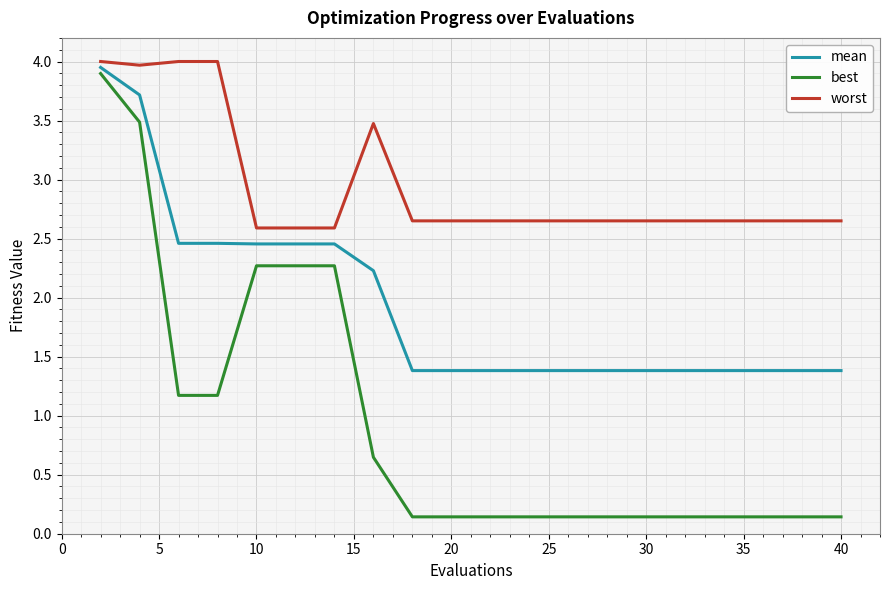

Which series has the largest total across all categories?

worst